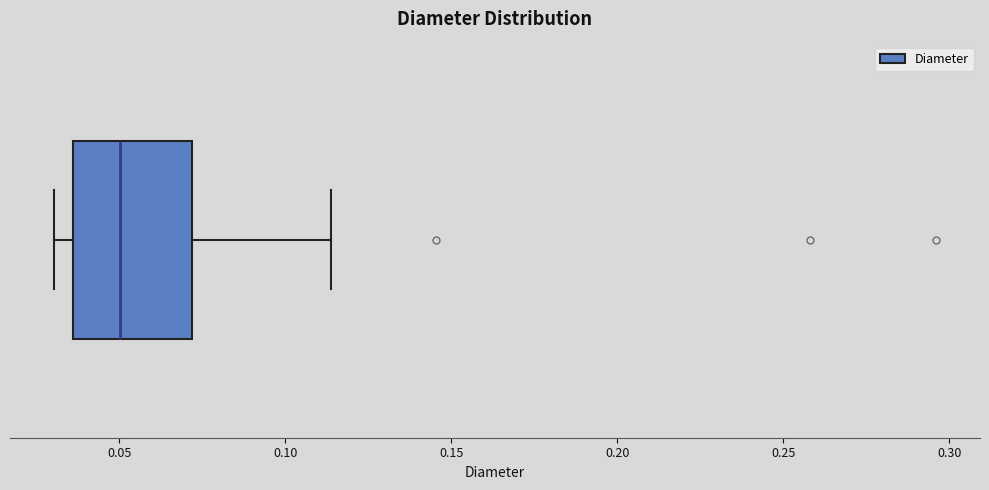

Where does the right whisker of the box end on the x-axis? The values are not printed on the chart, so give them approximately, as read against the axis.

0.115